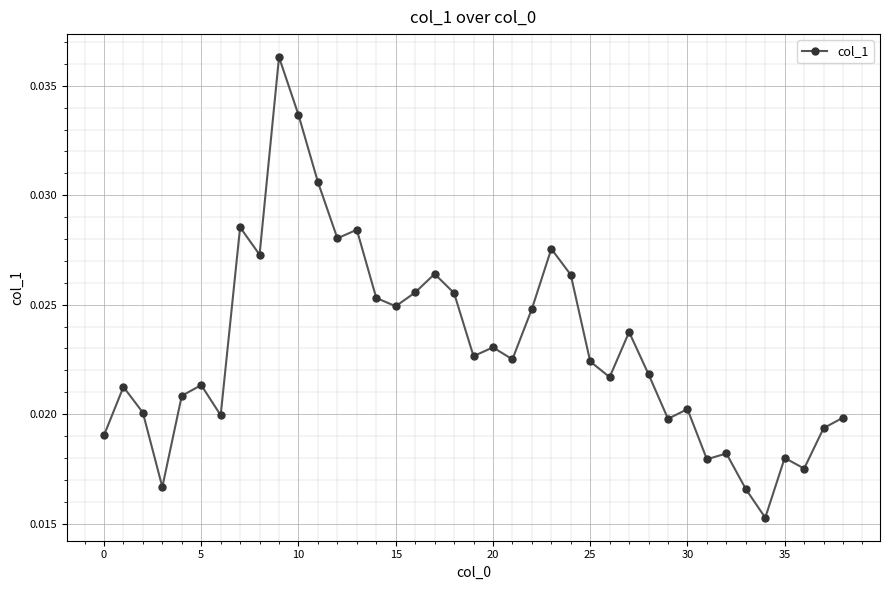

What is the sum of all values?

0.9